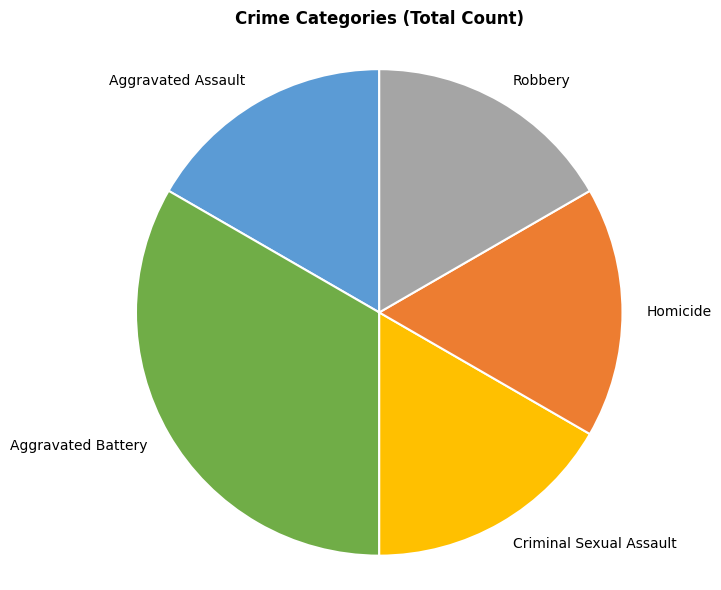

What is the ratio of the value at Homicide to the value at Aggravated Battery?

0.5